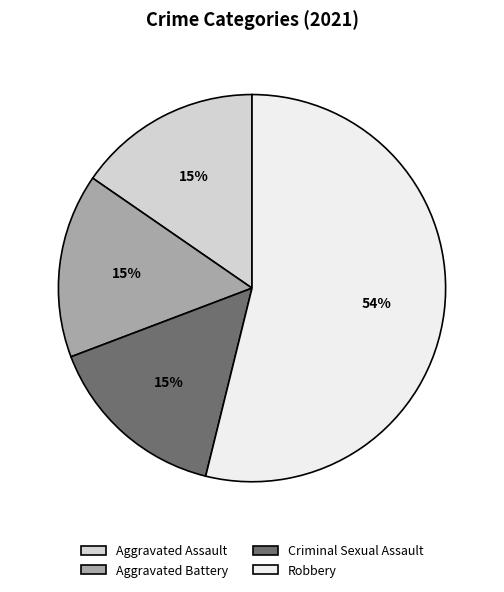

What is the ratio of the value at Aggravated Assault to the value at Criminal Sexual Assault?

1.0